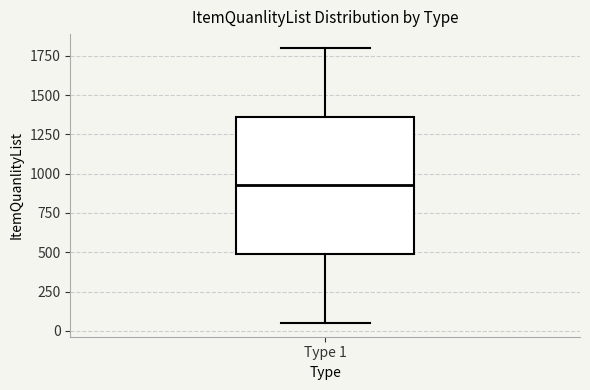

Where does the lower whisker of the box for Type 1 end on the y-axis? The values are not printed on the chart, so give them approximately, as read against the axis.

50